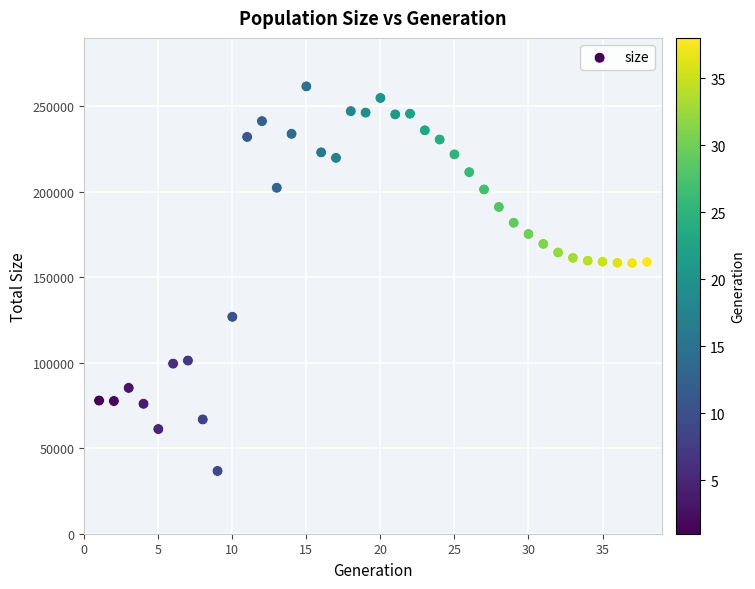

What is the range of Y values (max minus min)?

224933